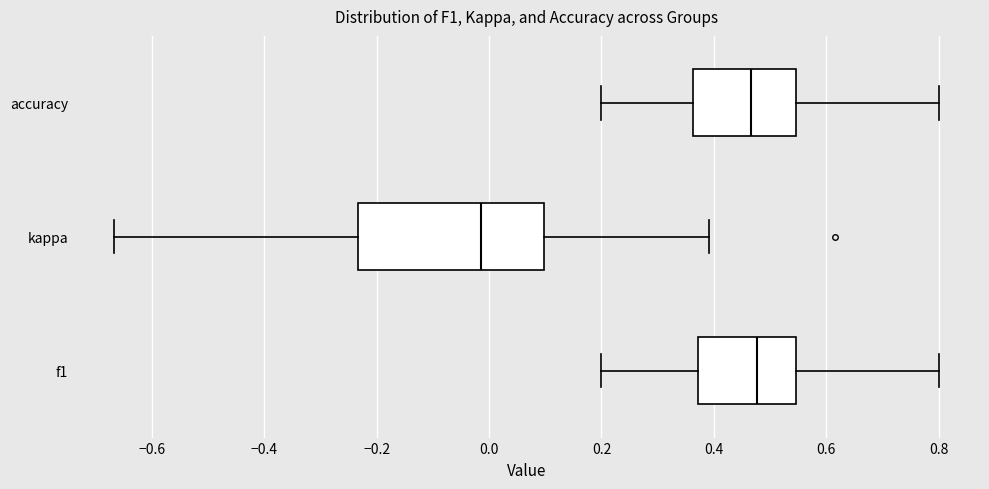

Where does the median line of the box for kappa sit on the x-axis? The values are not printed on the chart, so give them approximately, as read against the axis.

-0.02